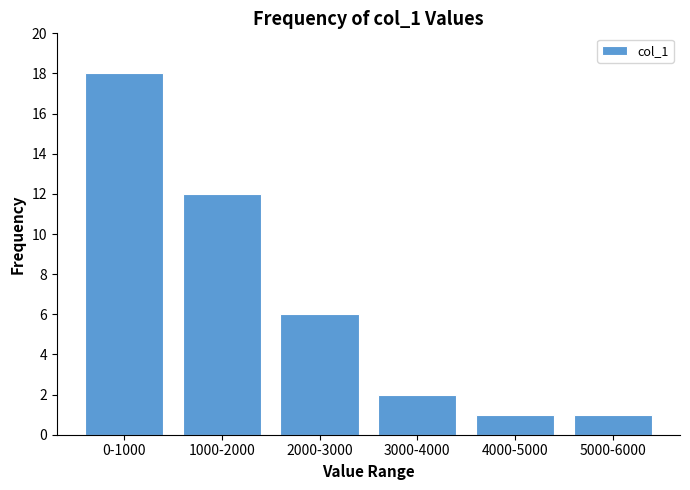

Reading left to right, transcribe all the data shown in this chart.

18	12	6	2	1	1